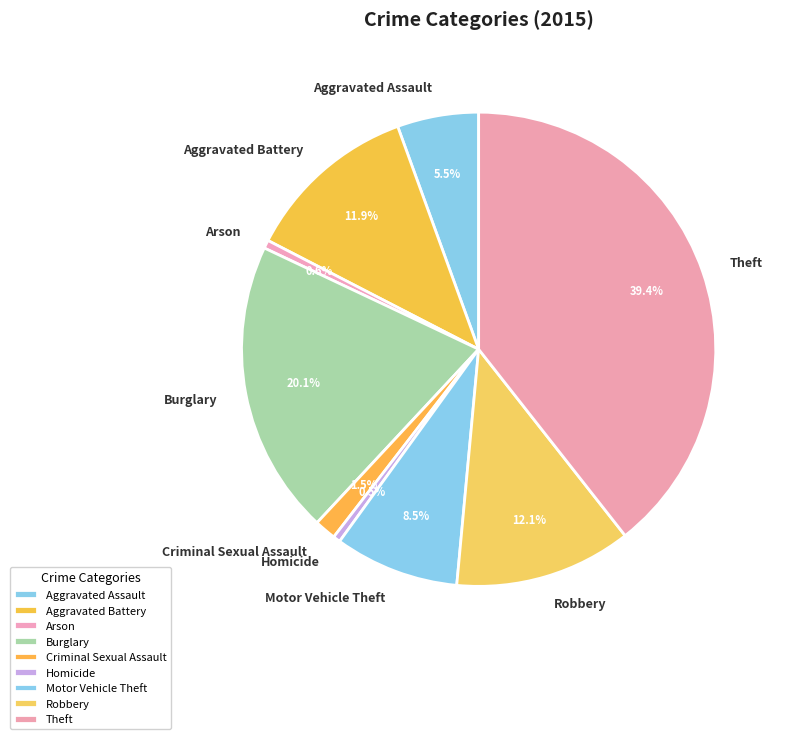

Which category has the biggest portion of the pie?

Theft